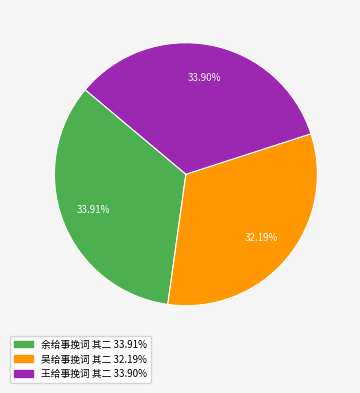

Is 王给事挽词 其二 the majority of the pie?

No